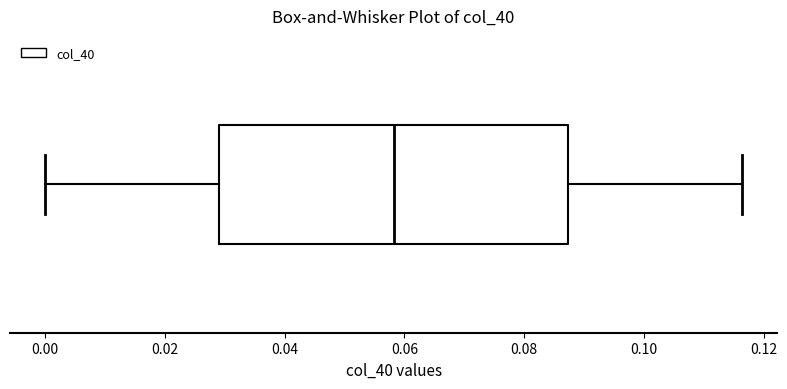

Transcribe this box plot: give where the median line is, the range the box spans, and where the two whiskers end, as read against the x-axis. The values are not printed on the chart, so give them approximately, as read against the axis.

median 0.058, box 0.030 to 0.088, whiskers 0.000 to 0.116